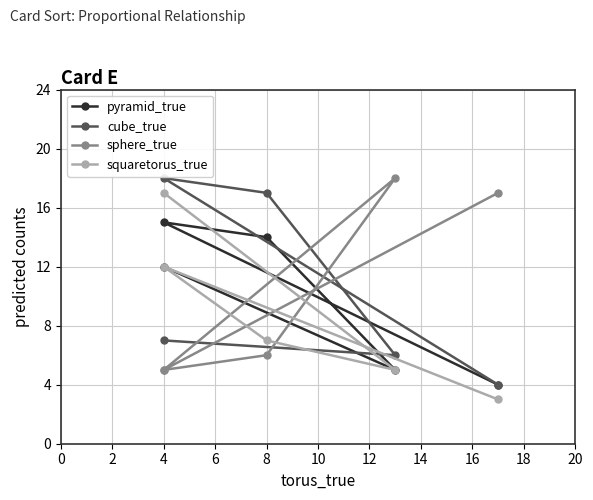

True or false: pyramid_true and squaretorus_true intersect in this chart.

False